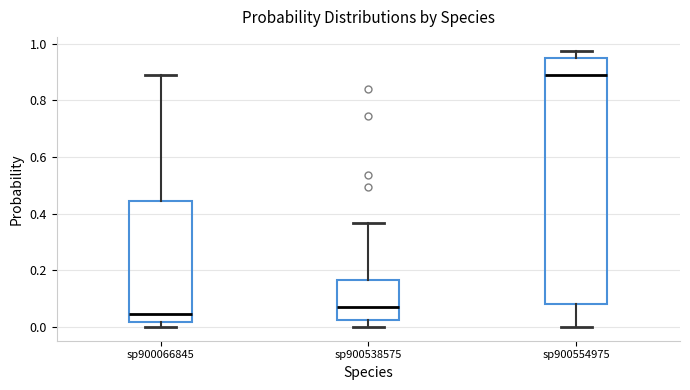

Which box is the tallest, from its lower edge to its upper edge?

sp900554975